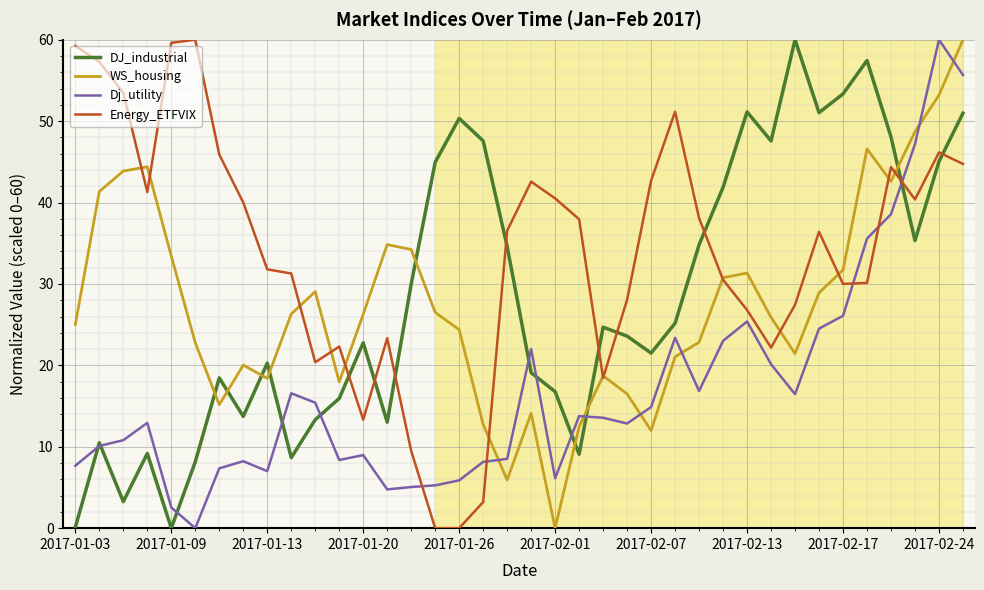

True or false: WS_housing and DJ_industrial cross at least once.

True